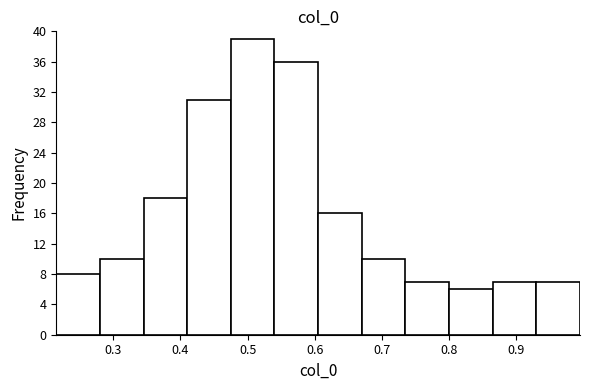

Reading left to right, transcribe this chart: for each bar, give the range it covers on the x-axis and its height. Neither the bar edges nor the heights are printed on the chart, so give them approximately, as read against the axes.

0.215 to 0.280: 8
0.280 to 0.345: 10
0.345 to 0.410: 18
0.410 to 0.475: 31
0.475 to 0.540: 39
0.540 to 0.605: 36
0.605 to 0.670: 16
0.670 to 0.735: 10
0.735 to 0.800: 7
0.800 to 0.865: 6
0.865 to 0.930: 7
0.930 to 0.995: 7